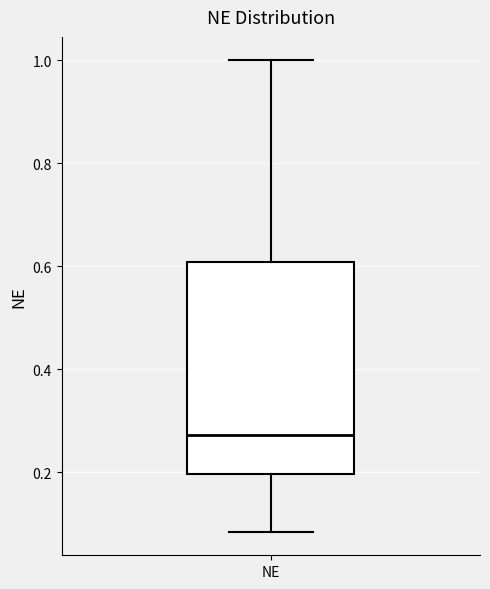

Where does the lower whisker of the box for NE end on the y-axis? The values are not printed on the chart, so give them approximately, as read against the axis.

0.08